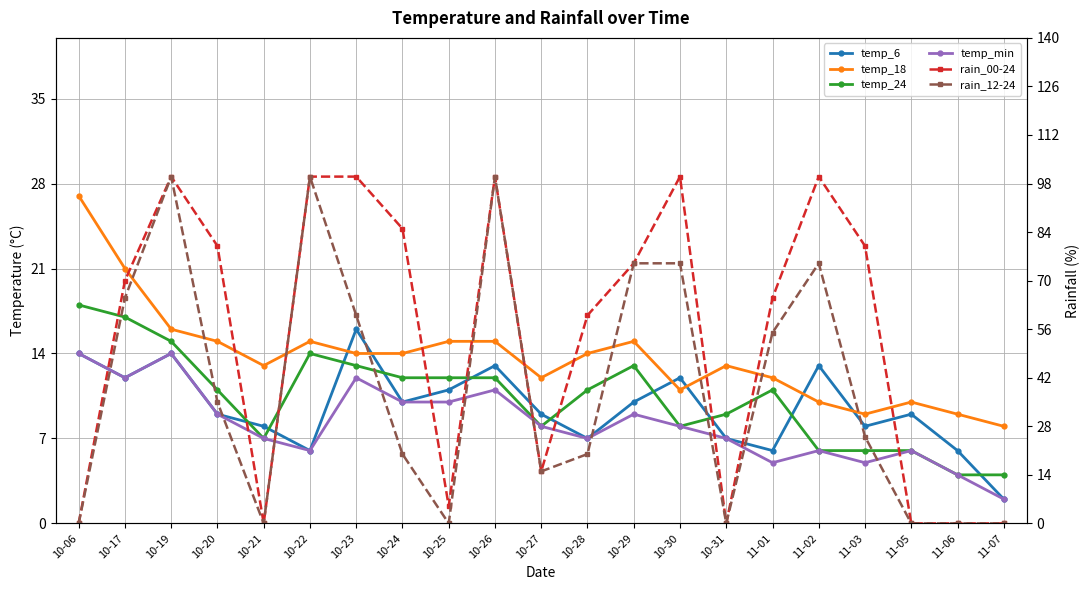

At which label is rain_00-24 closest to 50?

10-28